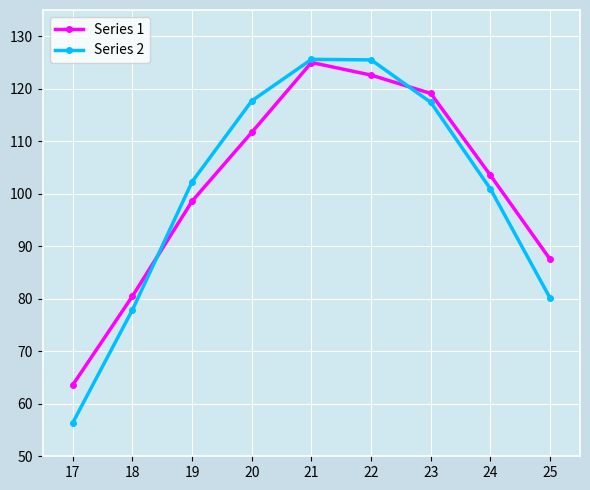

True or false: Series 1 has a value of 119.1 at 23.

True